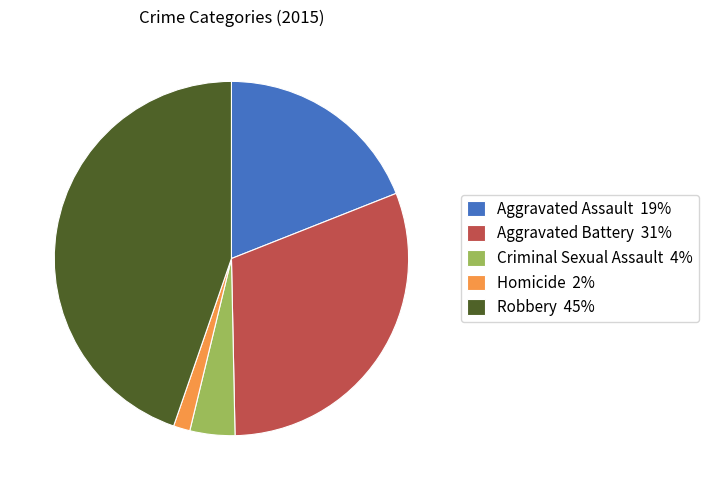

How many slices are in this pie chart?

5